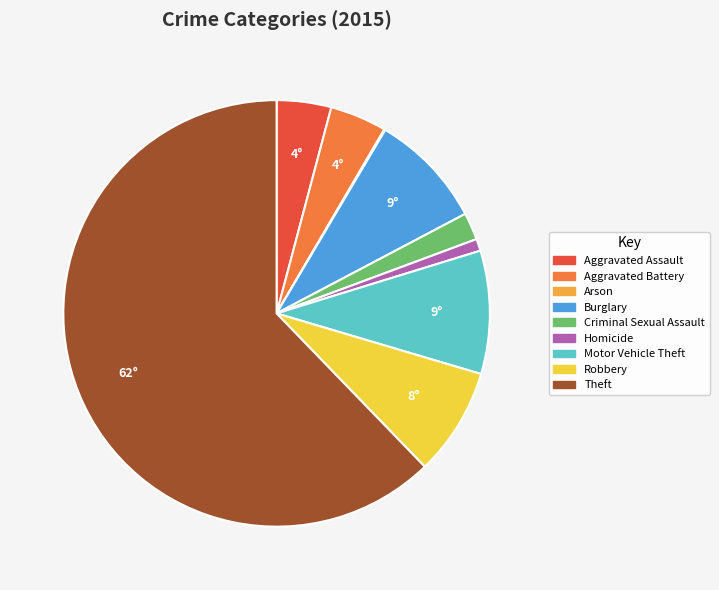

What is the largest slice in the pie chart?

Theft